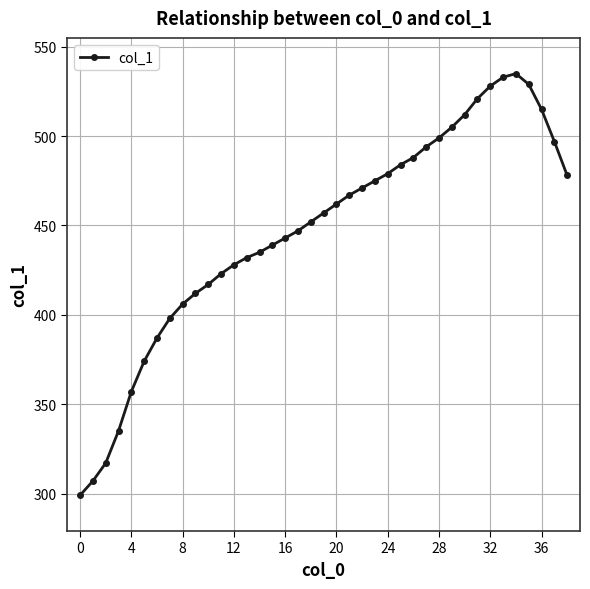

What is the average value?

447